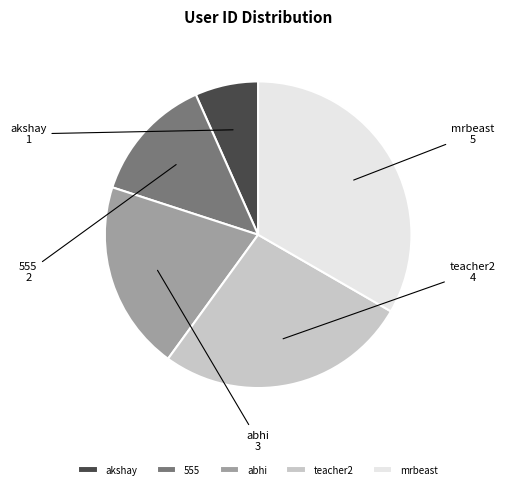

Which slice is the smallest?

akshay